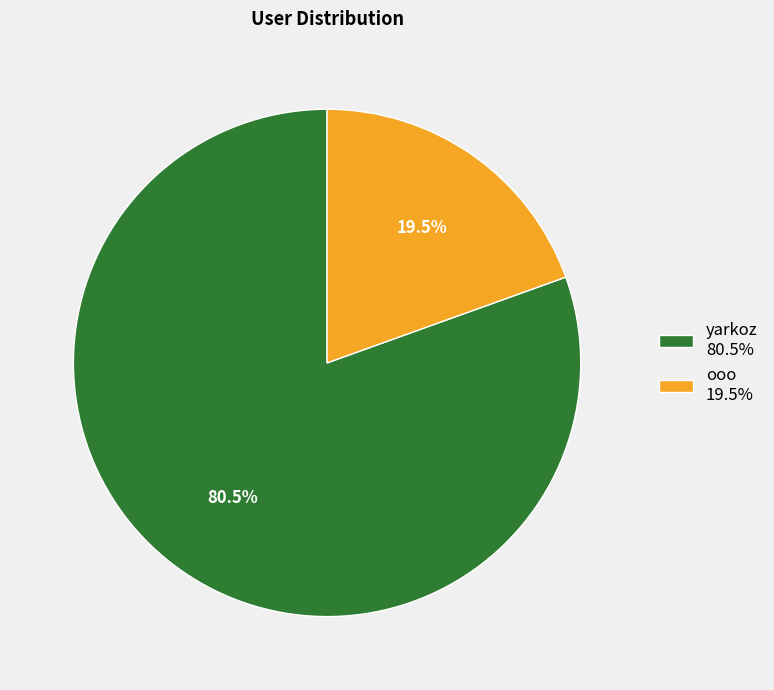

Which slice is the smallest?

ooo